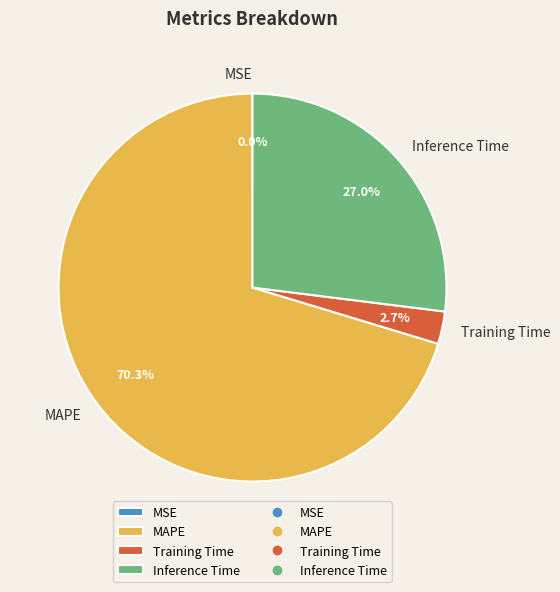

Is it true that Inference Time is 21% of the pie?

False